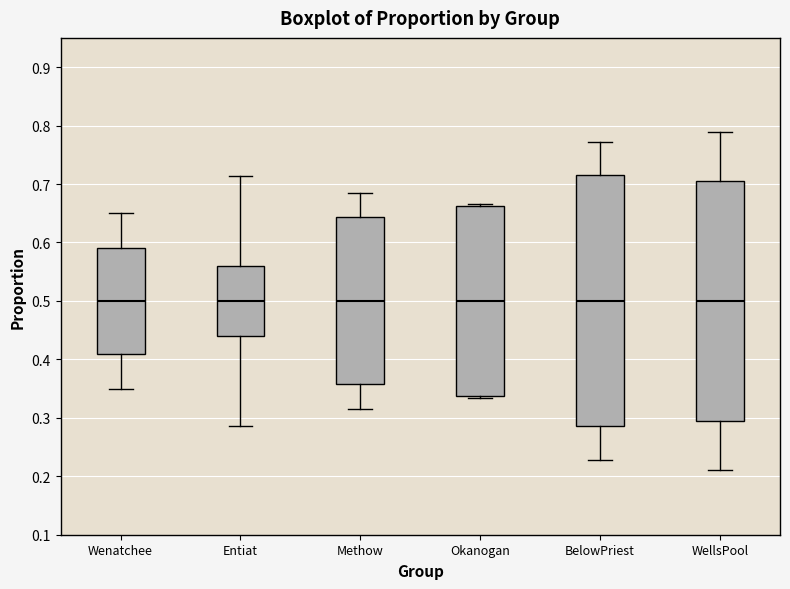

Where is the upper edge of the box for Okanogan on the y-axis? The values are not printed on the chart, so give them approximately, as read against the axis.

0.66